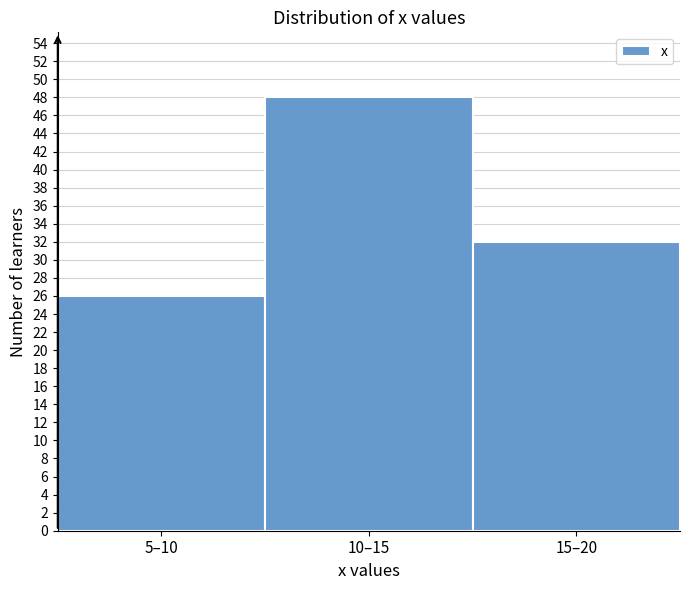

Reading left to right, what are all the values shown in this chart?

26	48	32